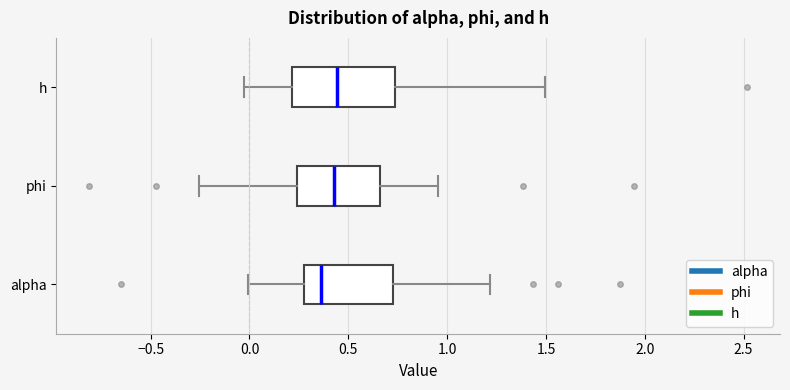

Reading bottom to top, transcribe this box plot: for each box, give where its median line is, the range the box spans, and where its two whiskers end, as read against the x-axis. The values are not printed on the chart, so give them approximately, as read against the axis.

alpha: median 0.35, box 0.30 to 0.75, whiskers 0.00 to 1.20
phi: median 0.45, box 0.25 to 0.65, whiskers -0.25 to 0.95
h: median 0.45, box 0.20 to 0.75, whiskers -0.05 to 1.50